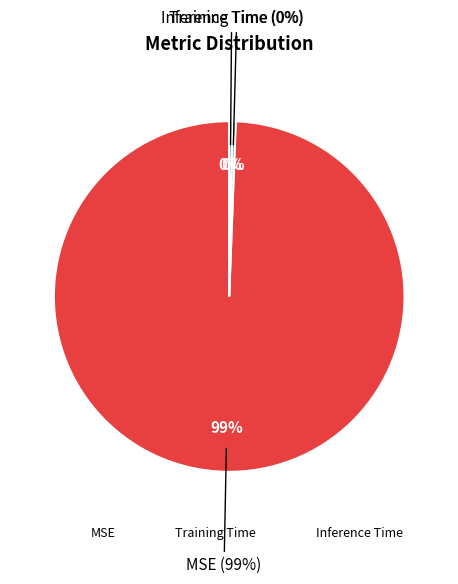

To the nearest percent, what is the combined percentage of Training Time and MSE?

100%